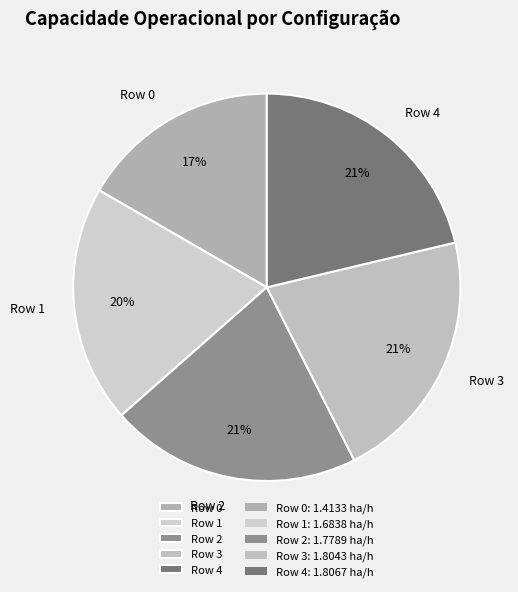

Is the sum of Row 0 and Row 2 greater than half?

No